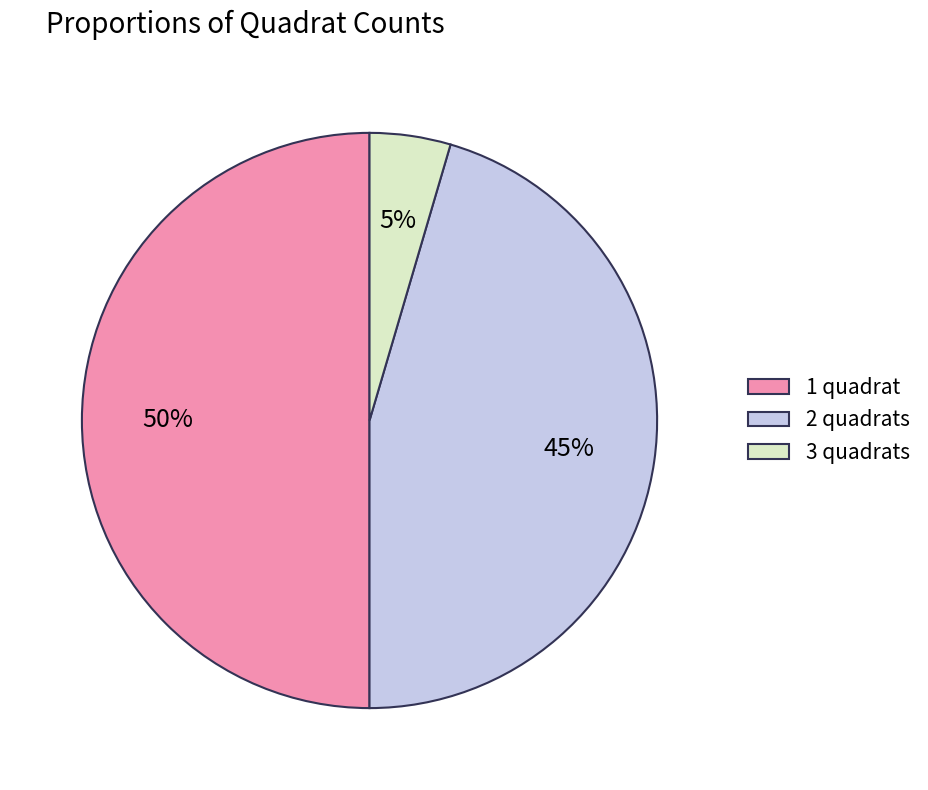

The 2 quadrats slice represents 59% of the pie. True or false?

False